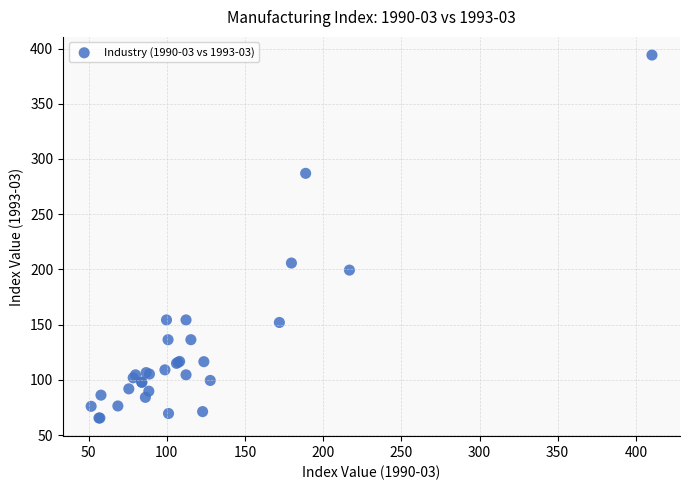

What Y value in the scatter plot is closest to 229?

205.8